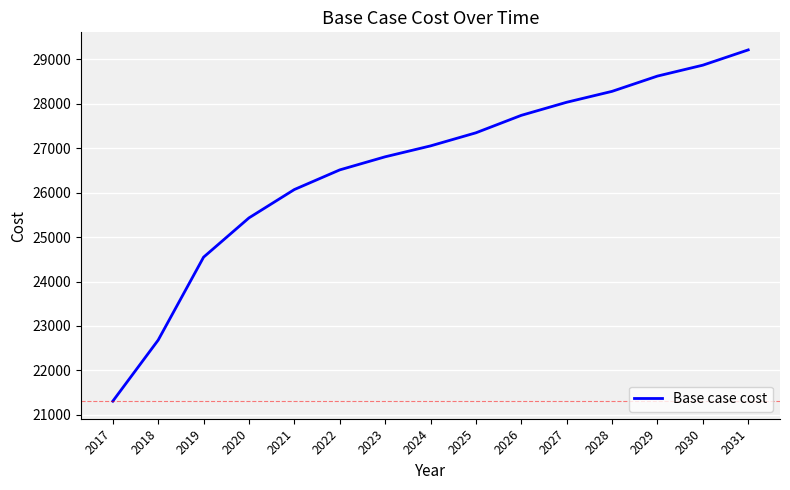

How many values exceed 27051?

8